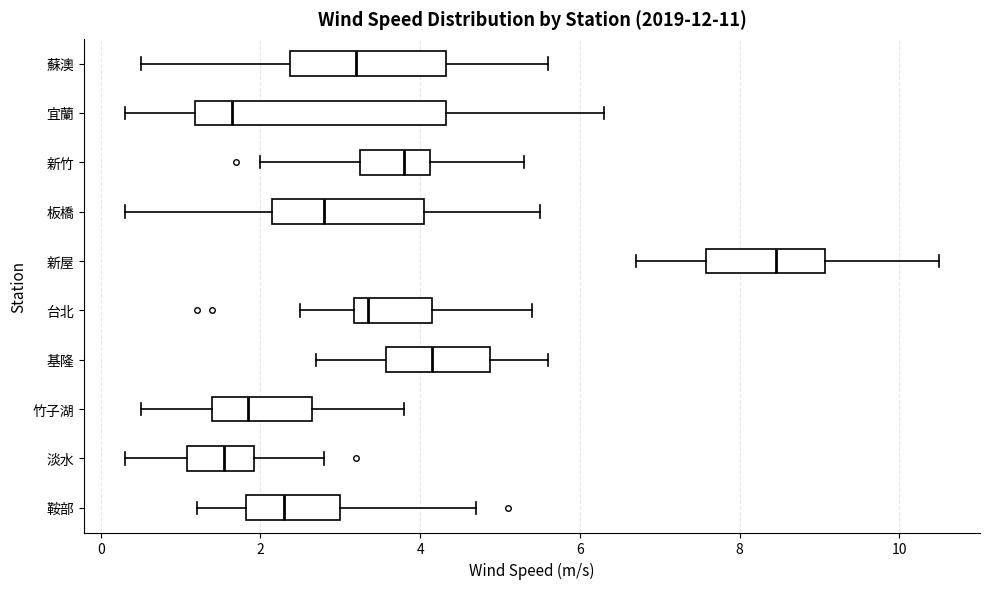

Where does the left whisker of the box for 宜蘭 end on the x-axis? The values are not printed on the chart, so give them approximately, as read against the axis.

0.4